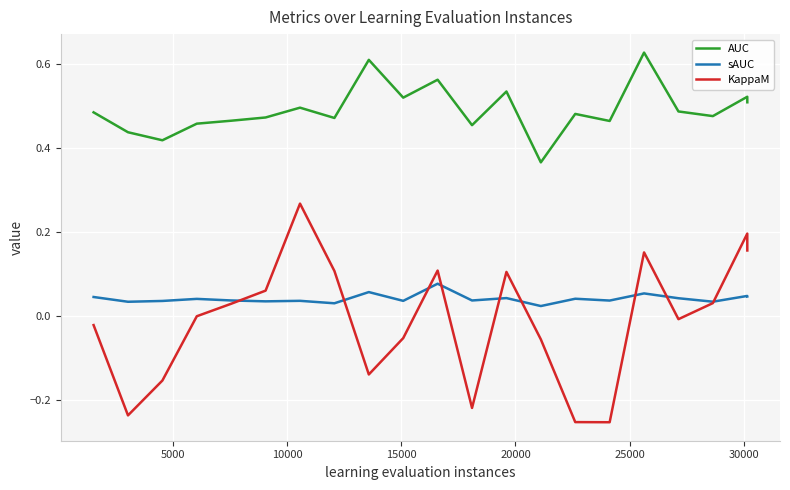

Rank the series by their maximum value, from highest to lowest.

AUC, KappaM, sAUC